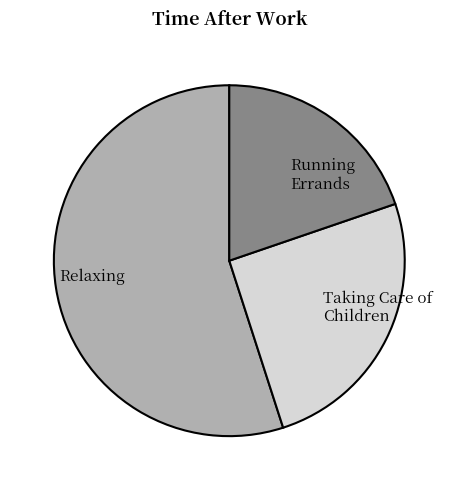

True or false: Taking Care of Children accounts for 33% of the total.

False